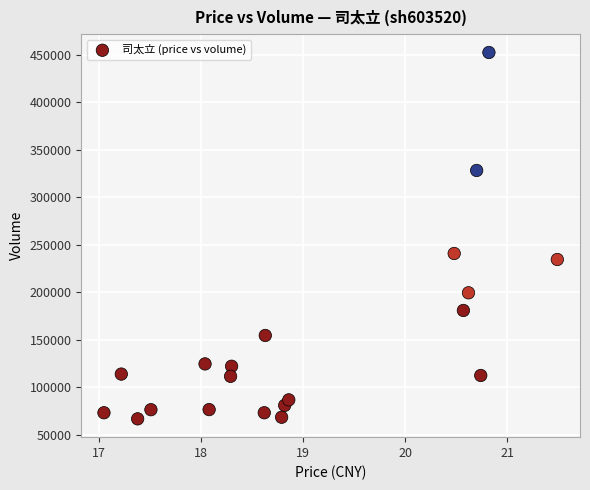

What Y value in the scatter plot is closest to 259546?

240789